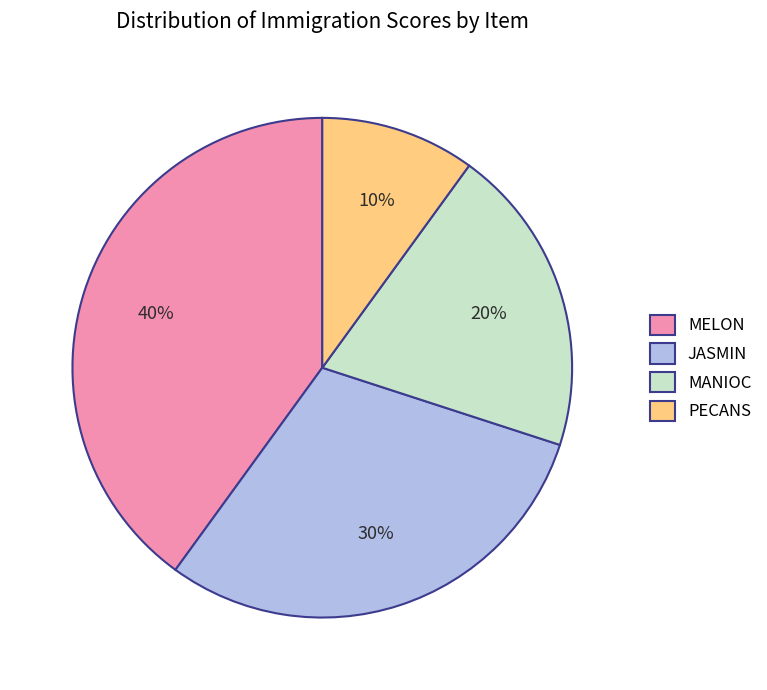

To the nearest percent, what portion does JASMIN represent?

30%